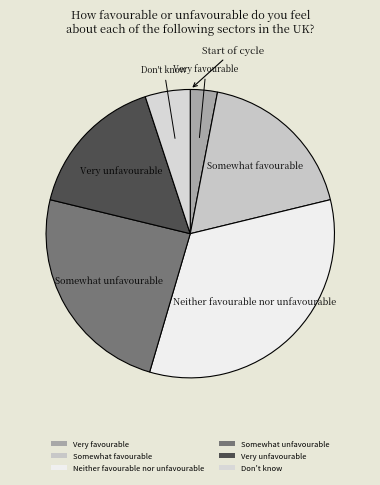

Which category has the smallest portion of the pie?

Very favourable